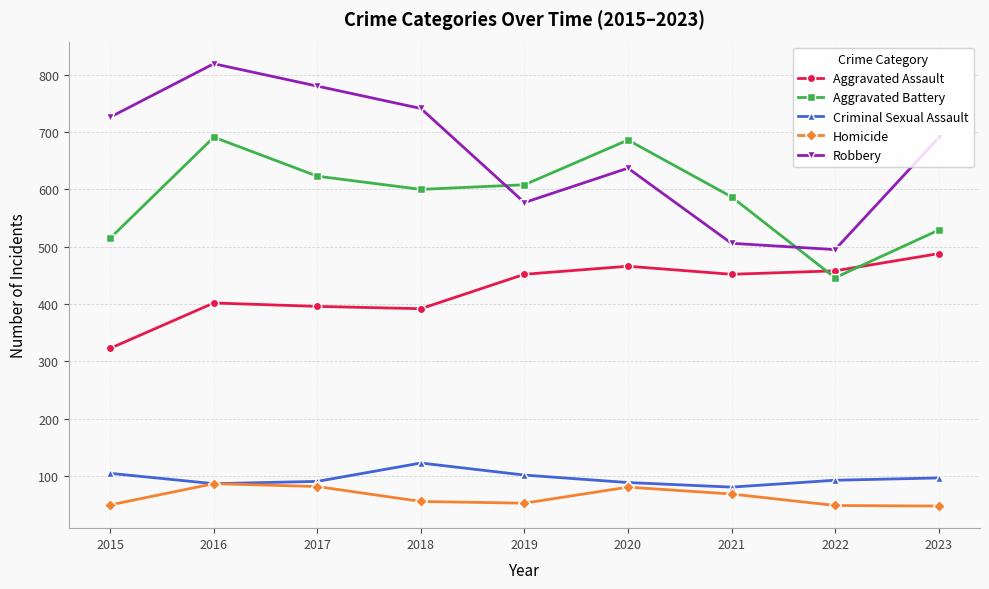

Is the value of Aggravated Assault at 2018 greater than the value of Criminal Sexual Assault at 2022?

Yes